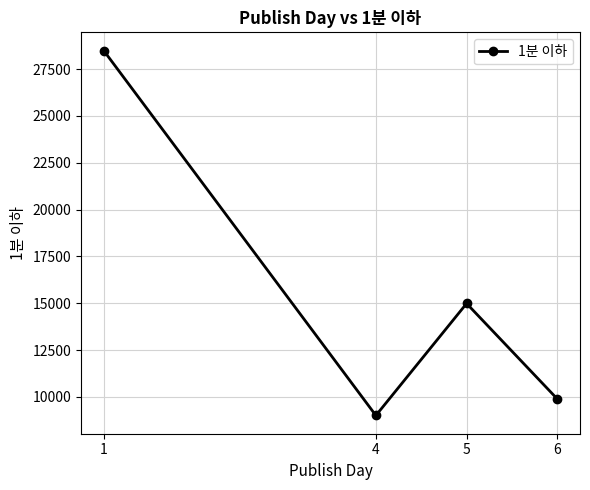

Rank the categories by value from lowest to highest.

4, 6, 5, 1